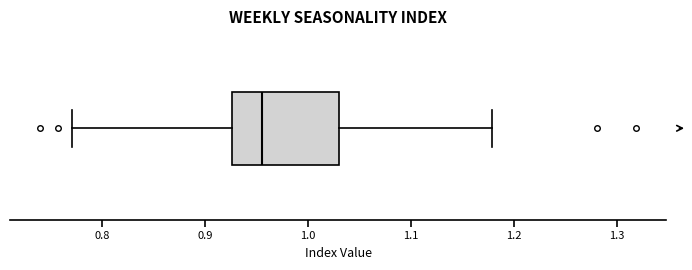

Where is the left edge of the box on the x-axis? The values are not printed on the chart, so give them approximately, as read against the axis.

0.93